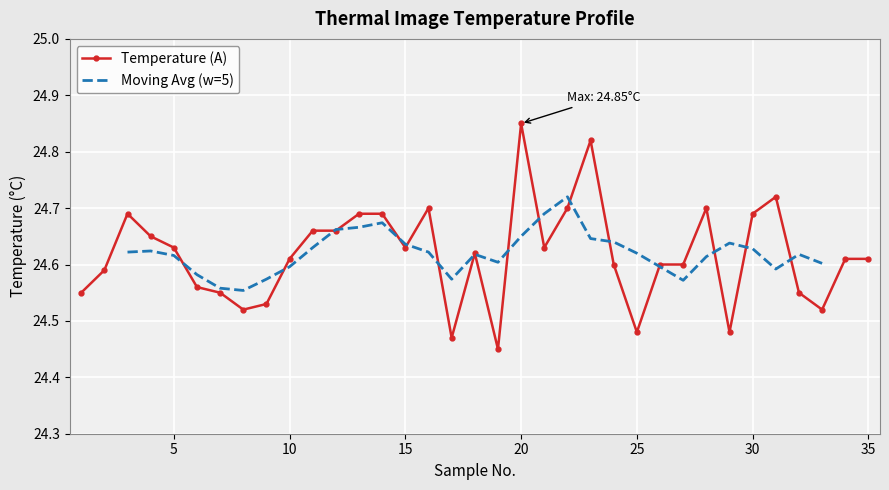

Which has a higher value, 30 or 9?

30